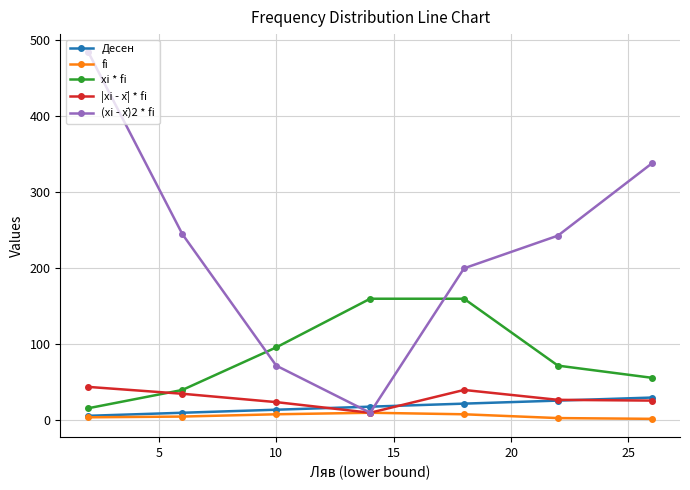

Which series has the largest range (max minus min)?

(xi - x̄)2 * fi